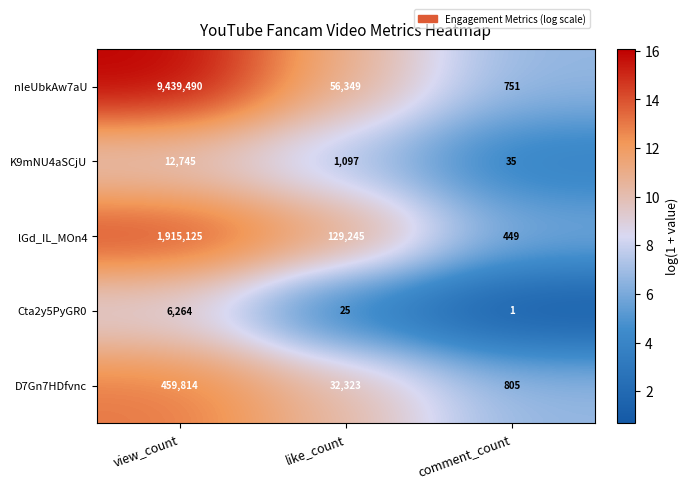

What is the difference between the maximum and minimum values in the D7Gn7HDfvnc series?

459009